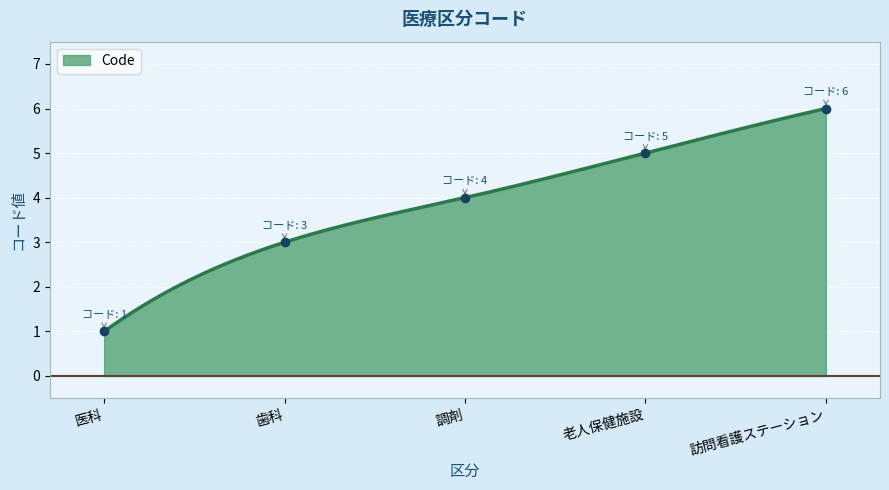

What is the minimum value shown in the chart?

1.0